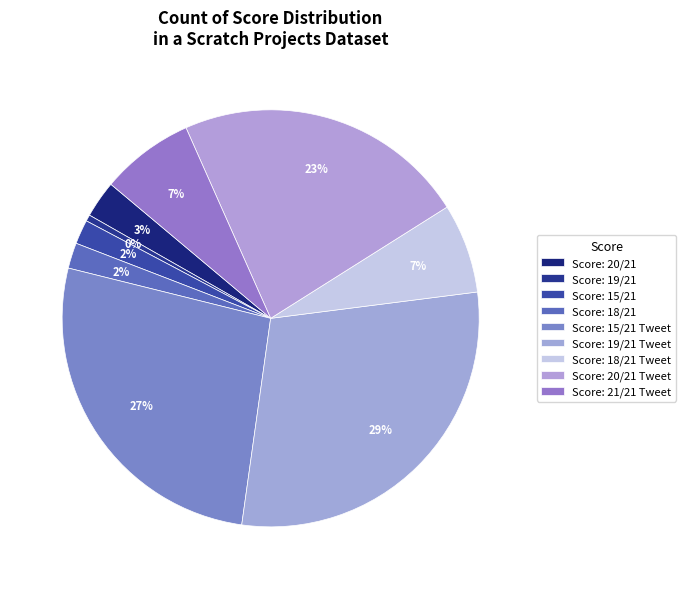

How many slices are in this pie chart?

9